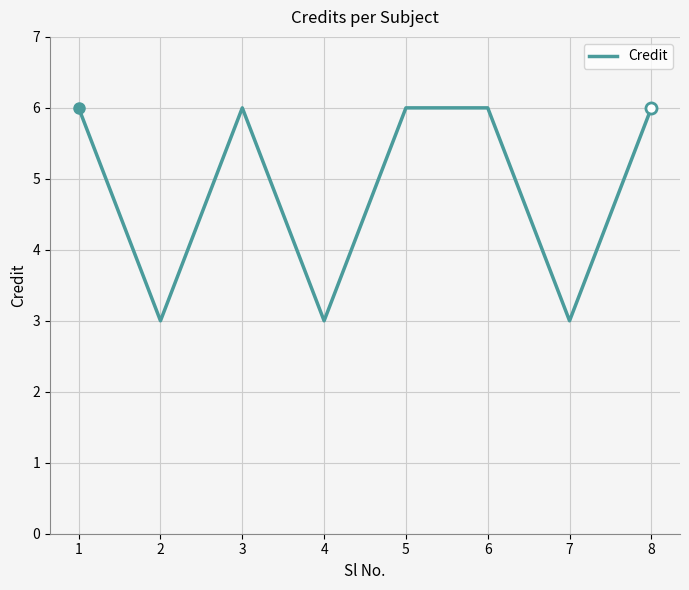

Read the value at 8.

6